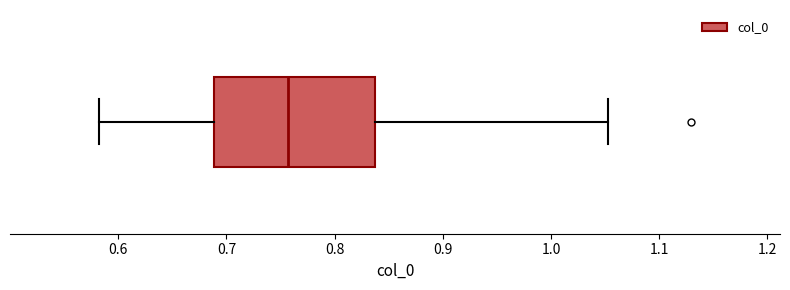

Transcribe this box plot: give where the median line is, the range the box spans, and where the two whiskers end, as read against the x-axis. The values are not printed on the chart, so give them approximately, as read against the axis.

median 0.76, box 0.69 to 0.84, whiskers 0.58 to 1.05